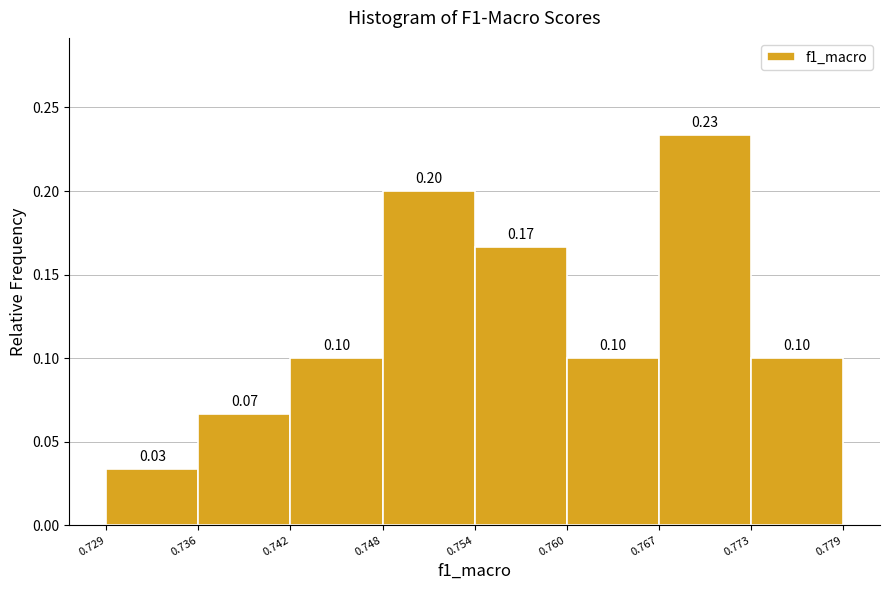

Over which range of the x-axis is the bar tallest?

0.767 to 0.773